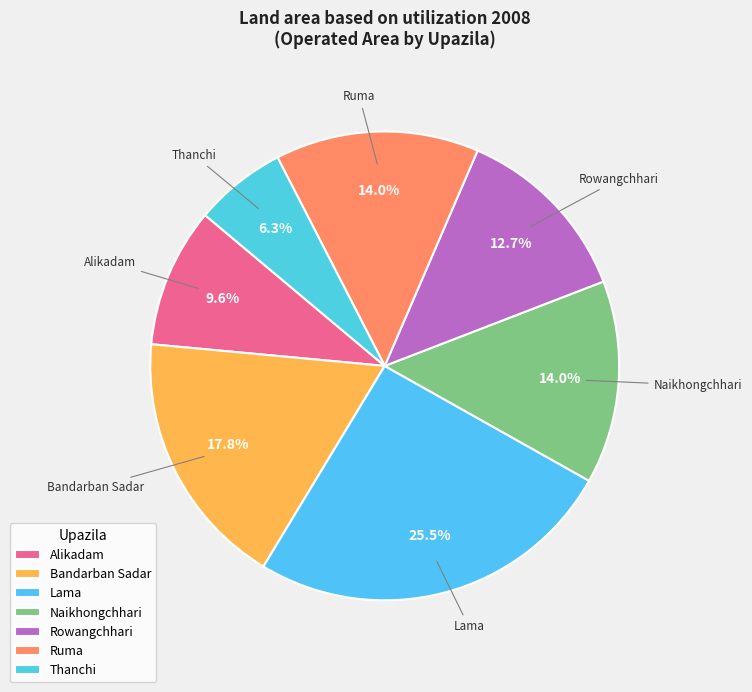

What percentage is the Bandarban Sadar slice, to the nearest percent?

18%